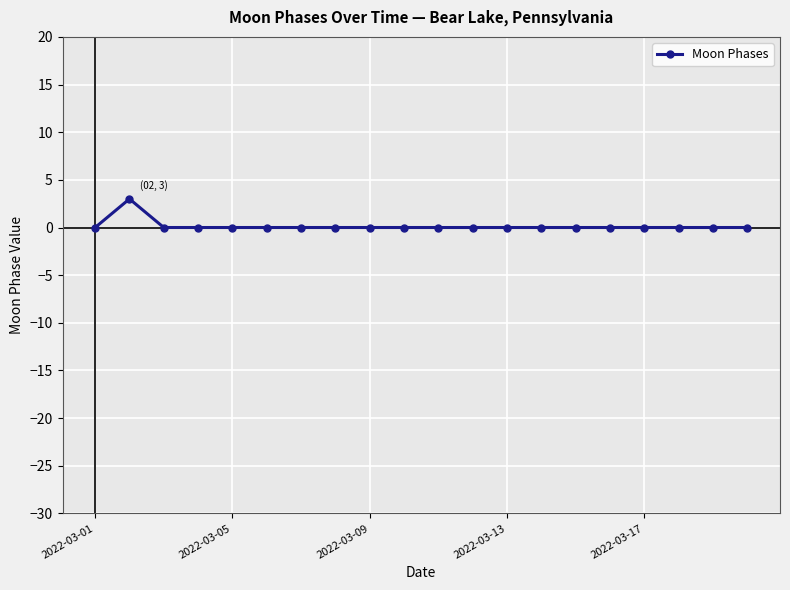

True or false: there are more than 0 points higher than both neighbors.

True